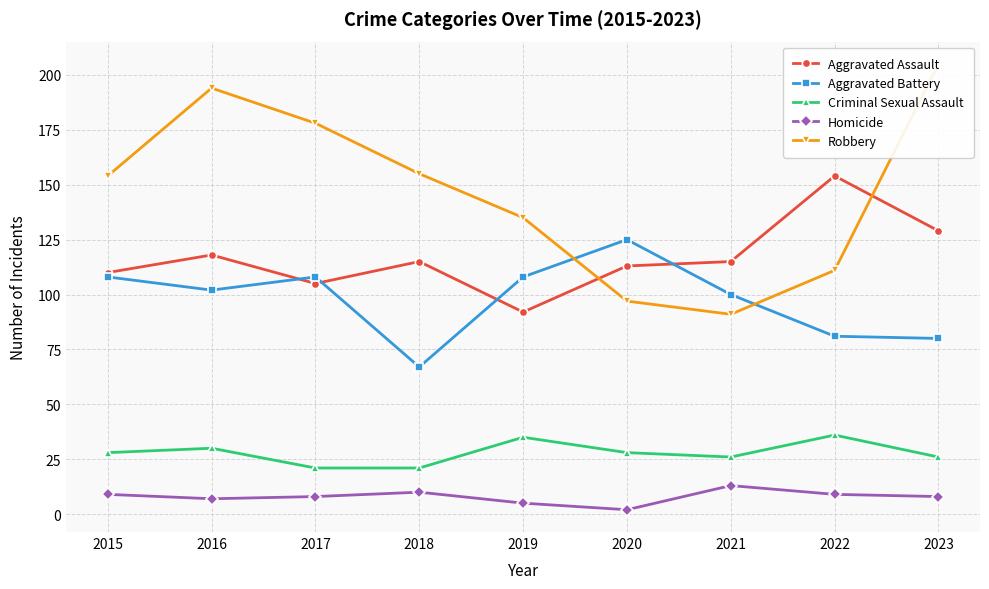

True or false: Robbery and Criminal Sexual Assault intersect in this chart.

False